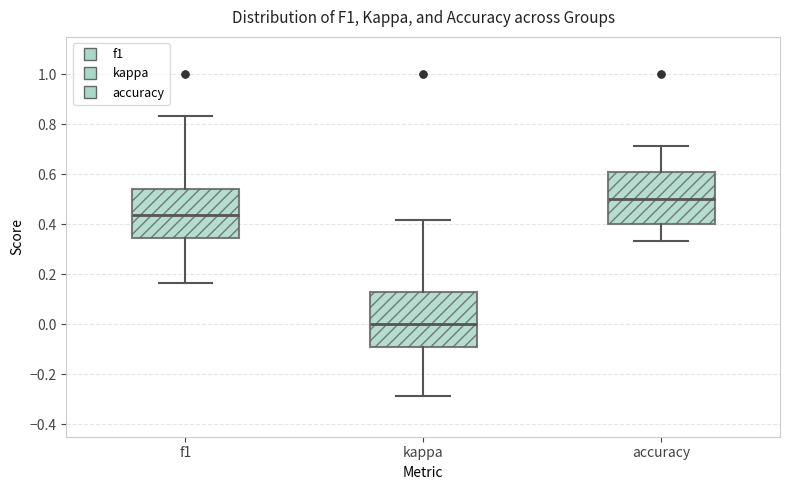

Reading left to right, read every box against the y-axis: the position of its median line, the range the box covers, and the ends of its whiskers. The values are not printed on the chart, so give them approximately, as read against the axis.

f1: median 0.44, box 0.34 to 0.54, whiskers 0.16 to 0.84
kappa: median 0.00, box -0.10 to 0.12, whiskers -0.28 to 0.42
accuracy: median 0.50, box 0.40 to 0.60, whiskers 0.34 to 0.72